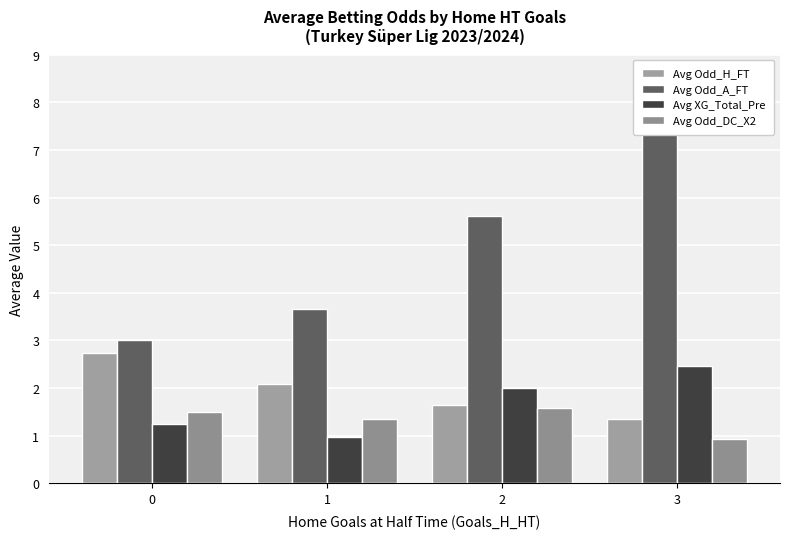

What is the spread (max minus min) of values at 0?

1.8